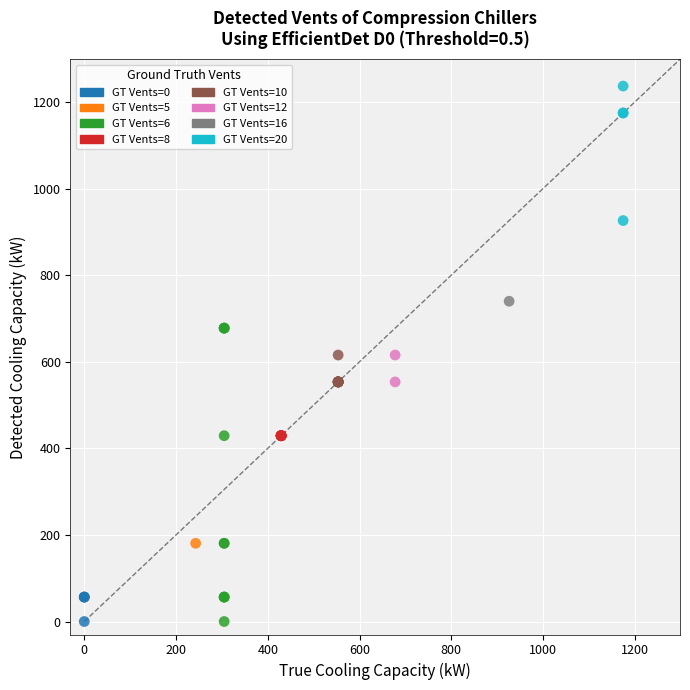

What are all the series names shown in the legend?

GT Vents=0, GT Vents=5, GT Vents=6, GT Vents=8, GT Vents=10, GT Vents=12, GT Vents=16, GT Vents=20